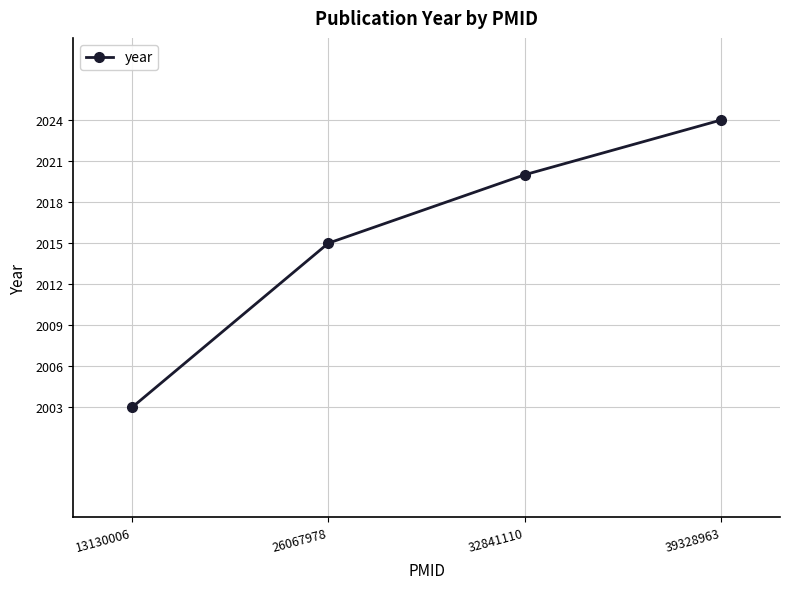

Count the values in the range 2015 to 2024.

3